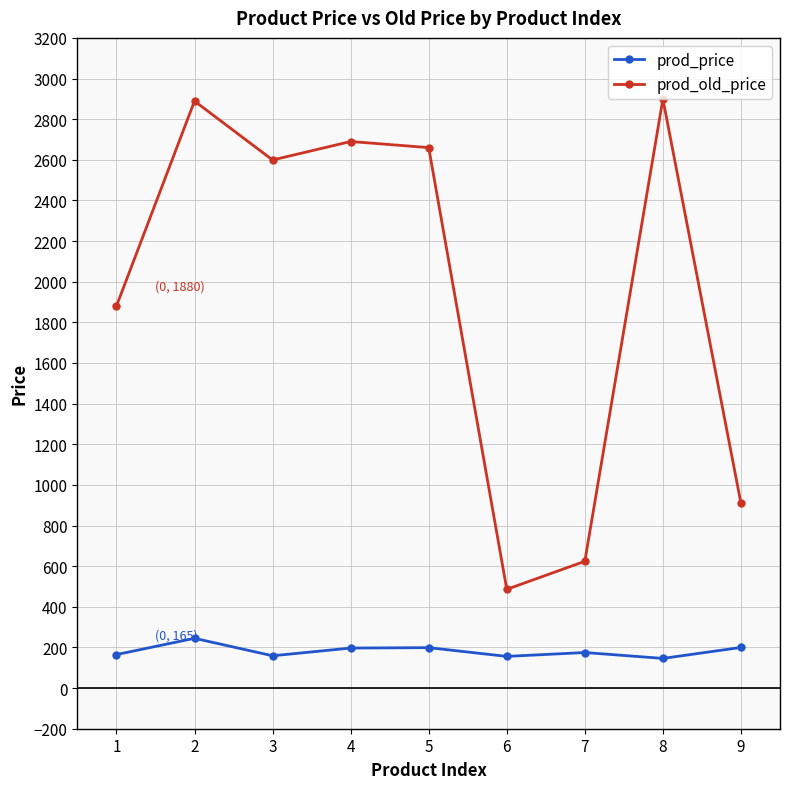

True or false: prod_price has more than 1 interior local peaks.

True